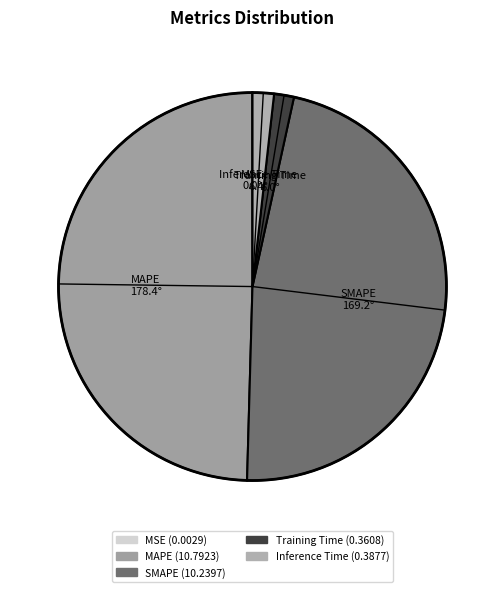

Which category has the biggest portion of the pie?

MAPE